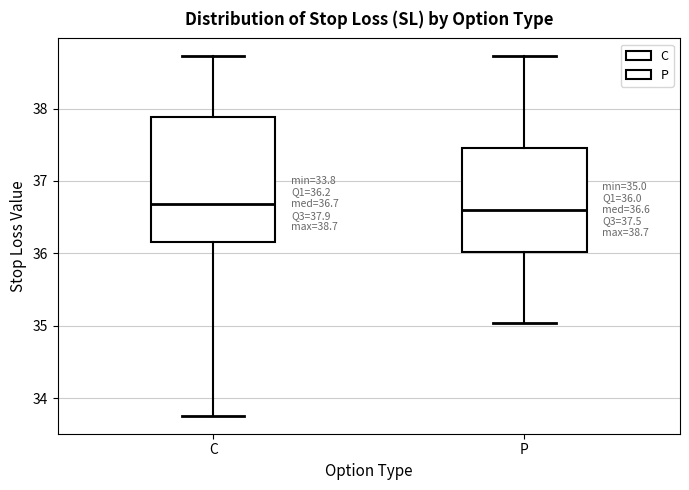

Which box is the tallest, from its lower edge to its upper edge?

C